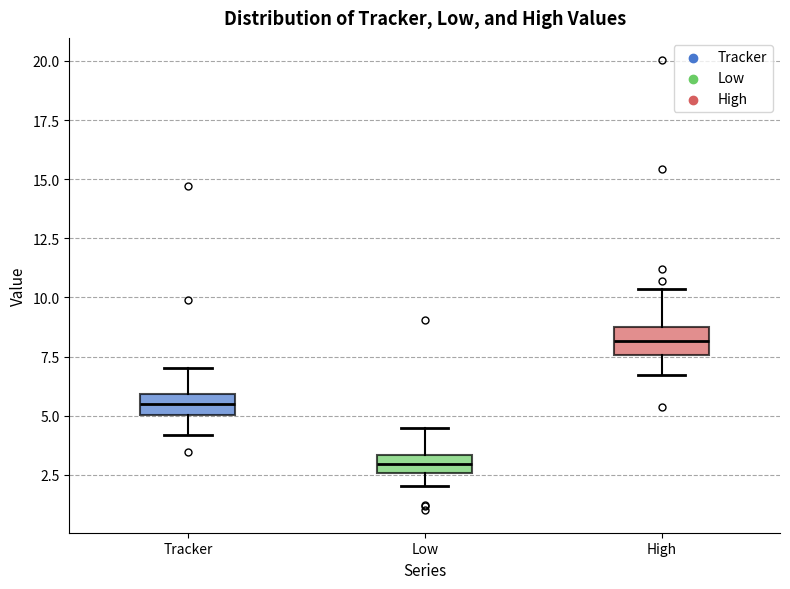

Reading left to right, transcribe this box plot: for each box, give where its median line is, the range the box spans, and where its two whiskers end, as read against the y-axis. The values are not printed on the chart, so give them approximately, as read against the axis.

Tracker: median 5.5, box 5.0 to 6.0, whiskers 4.0 to 7.0
Low: median 3.0, box 2.5 to 3.5, whiskers 2.0 to 4.5
High: median 8.0, box 7.5 to 9.0, whiskers 6.5 to 10.5